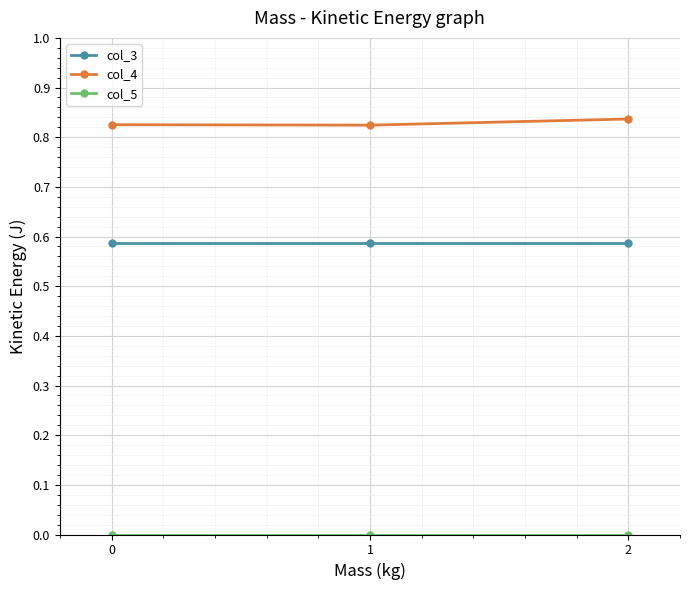

Is the value of col_3 at 0 greater than the value of col_4 at 1?

No